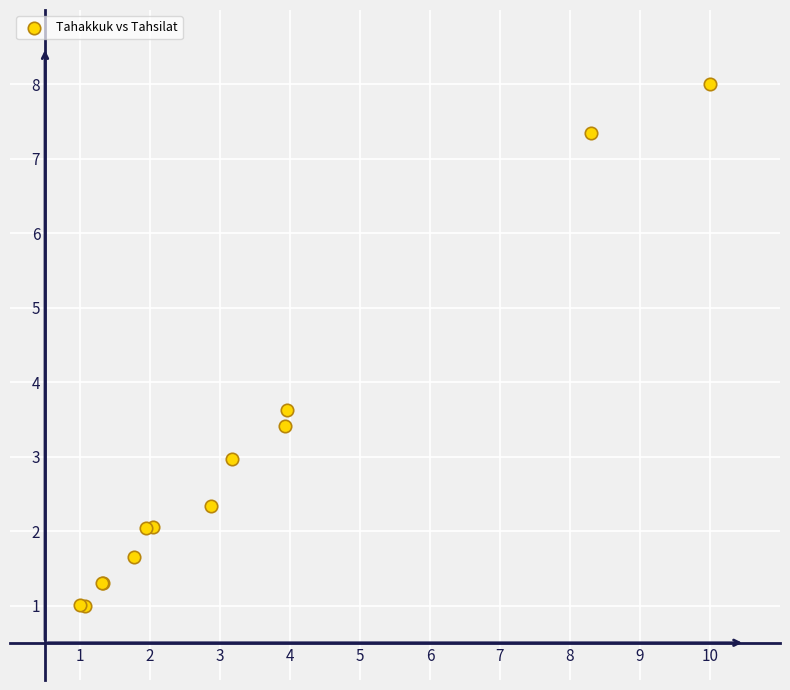

What Y value in the scatter plot is closest to 4?

3.6